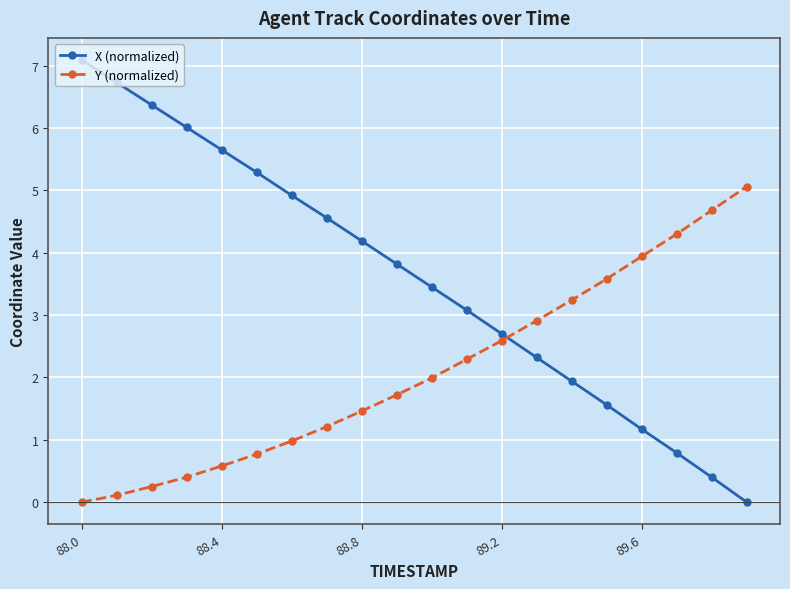

Which series has the largest range (max minus min)?

X (normalized)